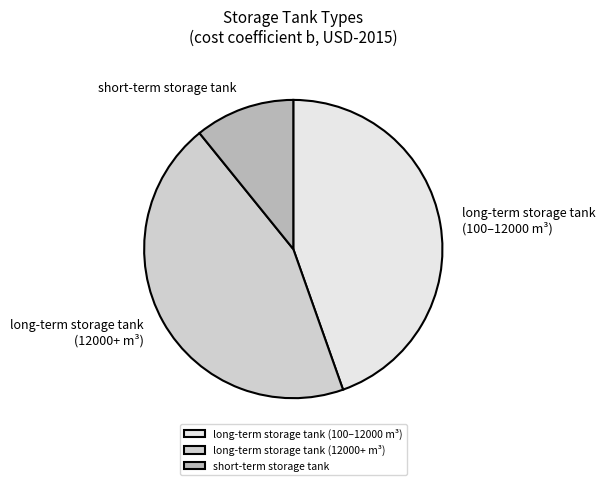

Count the number of slices in the pie.

3